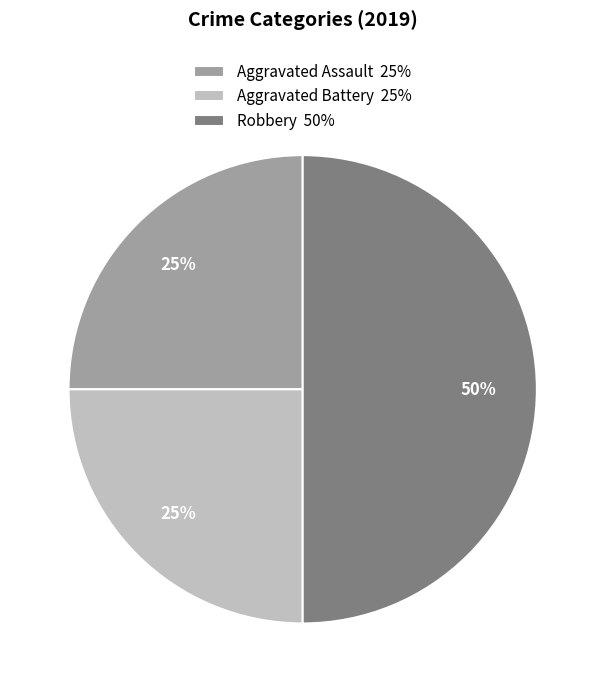

To the nearest percent, what is the combined percentage of Aggravated Battery and Aggravated Assault?

50%